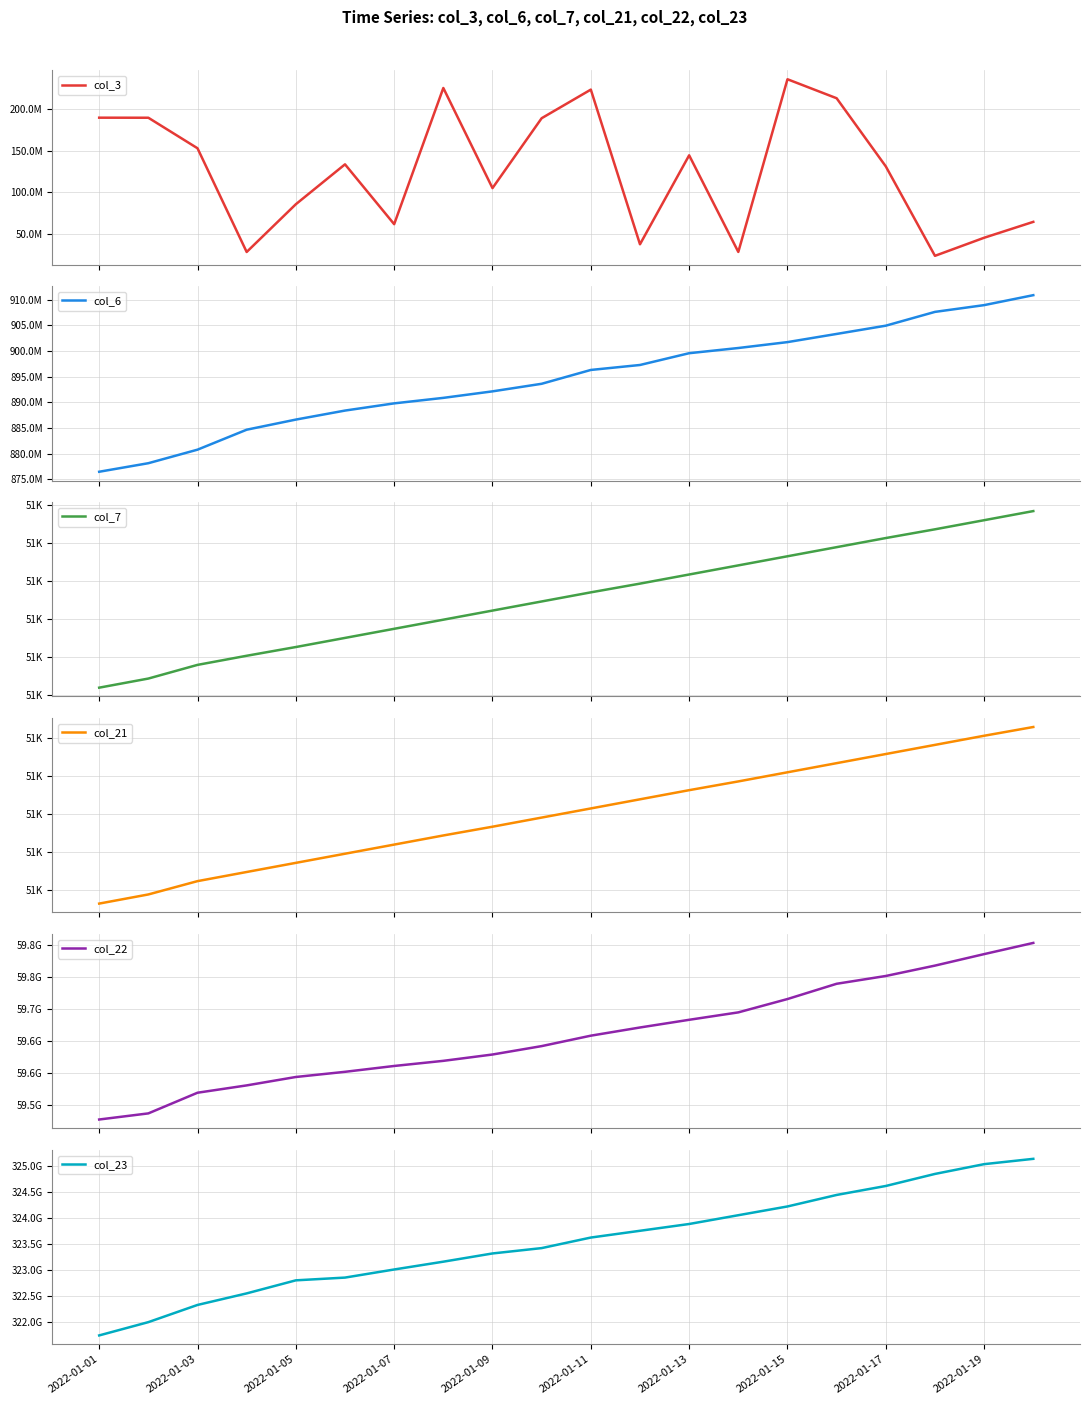

Rank the series at 2022-01-11 from highest to lowest value.

col_23, col_22, col_6, col_3, col_7, col_21